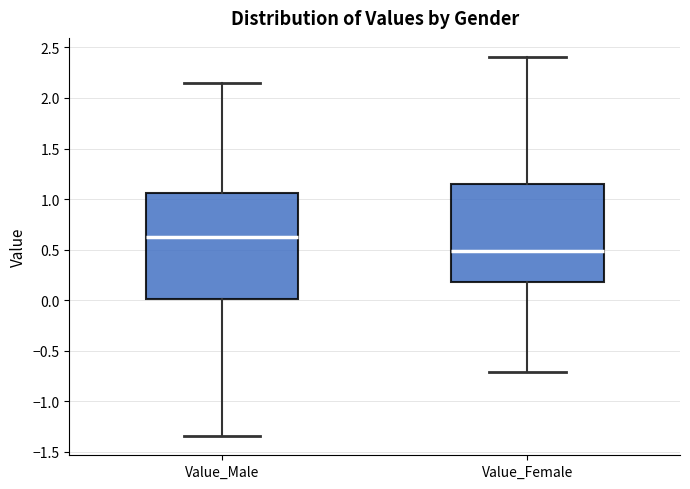

Which box has the highest median line?

Value_Male